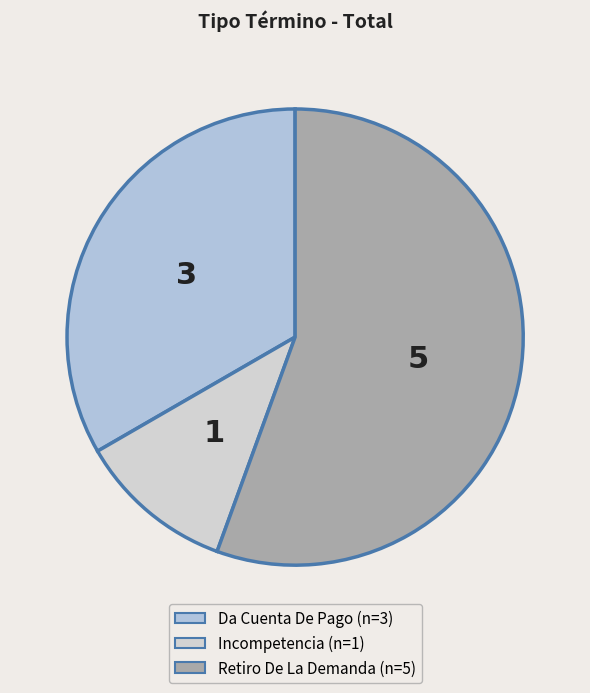

What is the change in value from Da Cuenta De Pago to Incompetencia?

-2